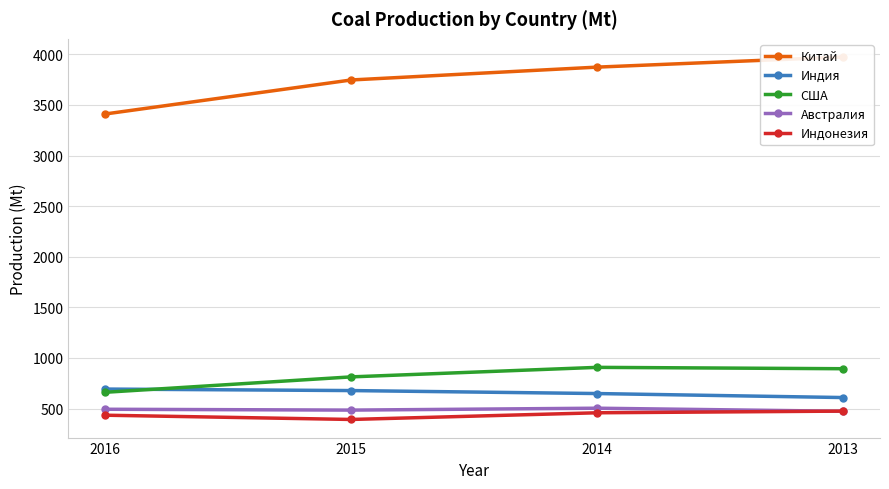

True or false: Индонезия and Китай intersect in this chart.

False